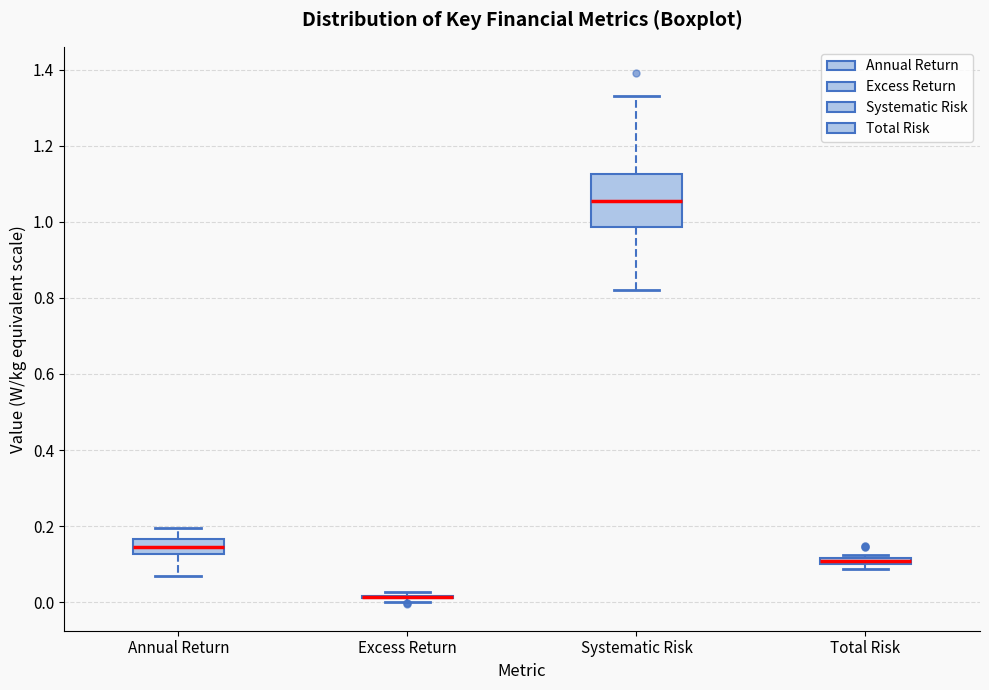

Where does the upper whisker of the box for Annual Return end on the y-axis? The values are not printed on the chart, so give them approximately, as read against the axis.

0.20